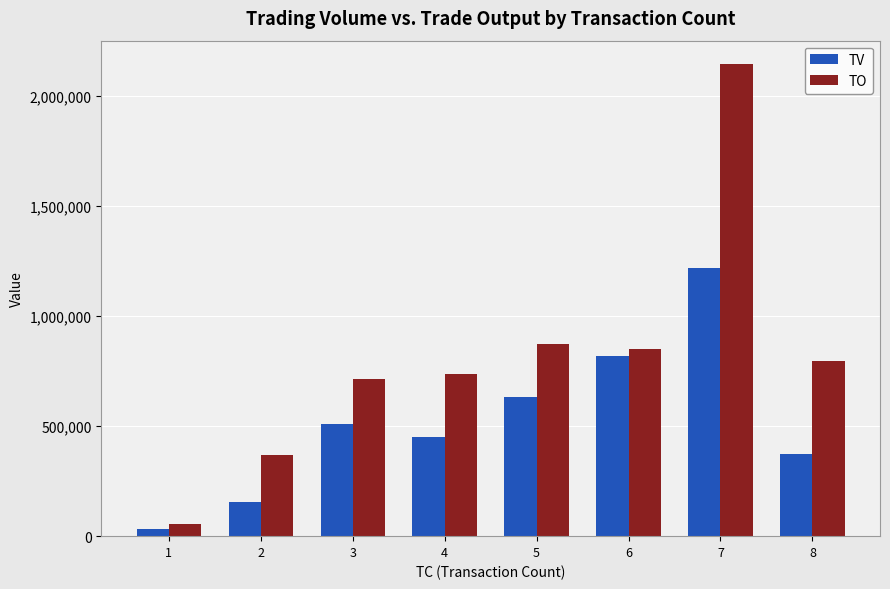

What is the spread (max minus min) of values at 5?

242660